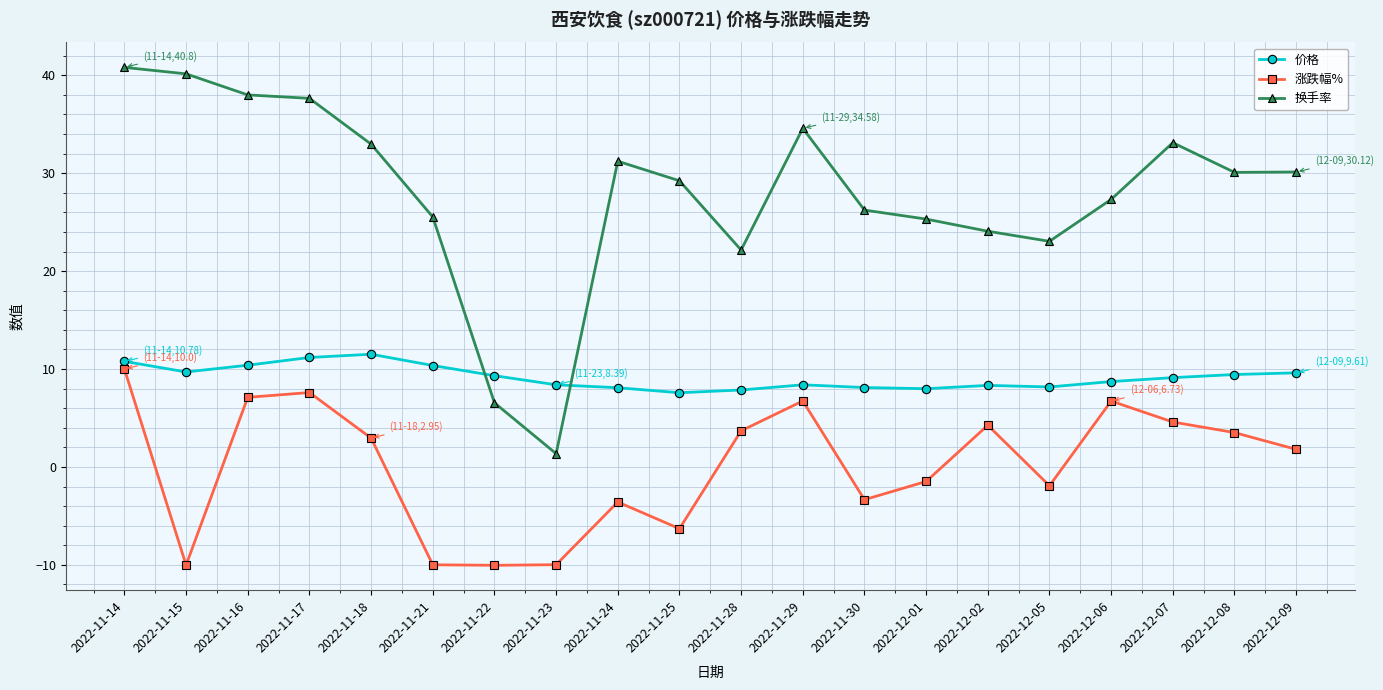

At which category does the chart reach its peak across all series?

2022-11-14